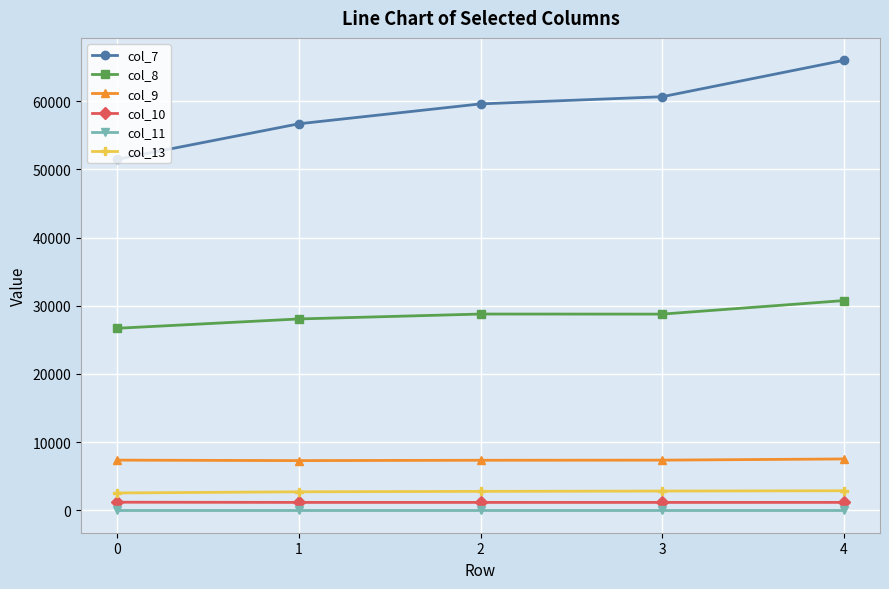

True or false: col_13 and col_9 cross at least once.

False